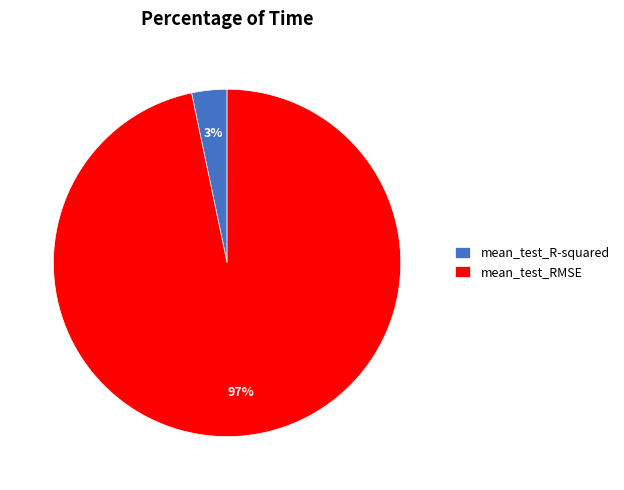

Which slice is the largest?

mean_test_RMSE